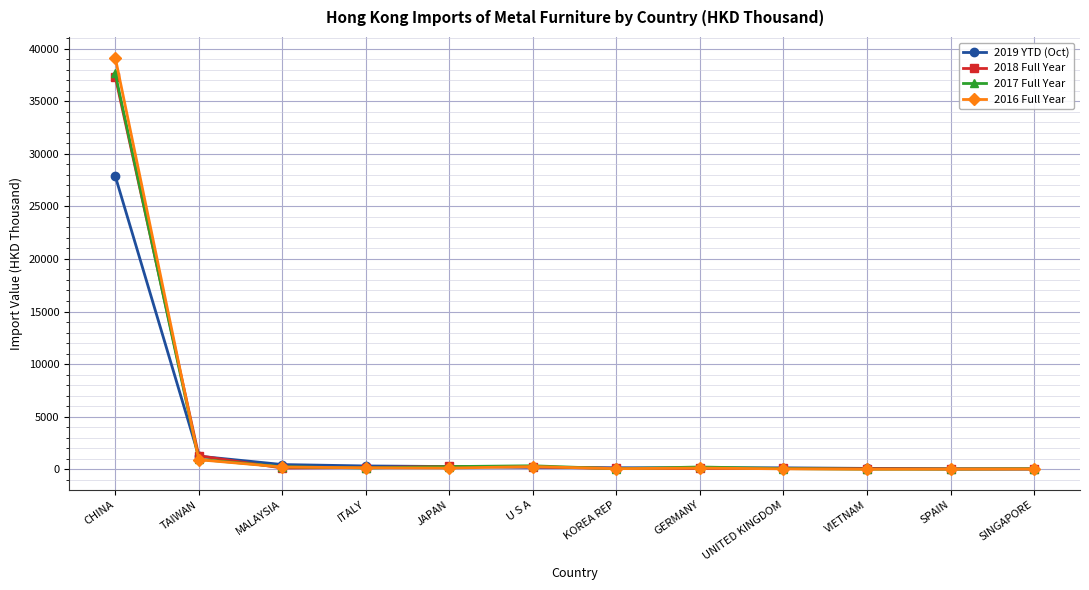

Where do 2019 YTD (Oct) and 2016 Full Year first cross each other?

CHINA and TAIWAN